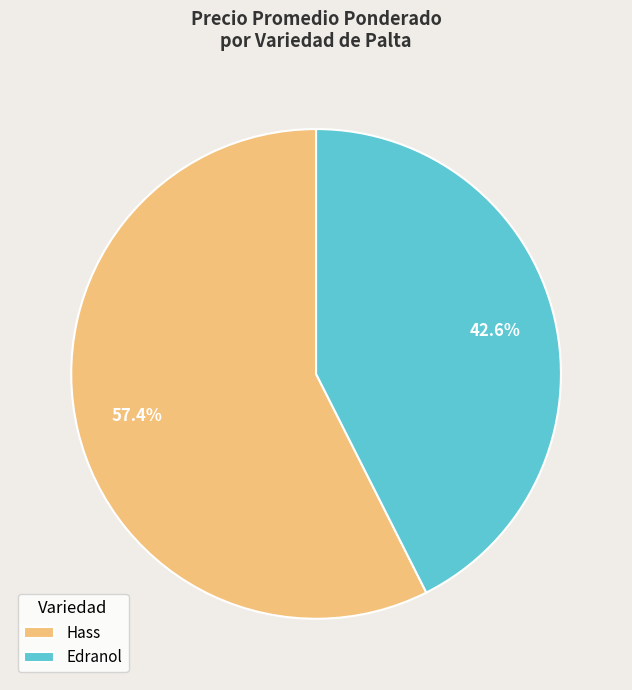

Approximately how many times larger is the value at Edranol compared to Hass?

0.7